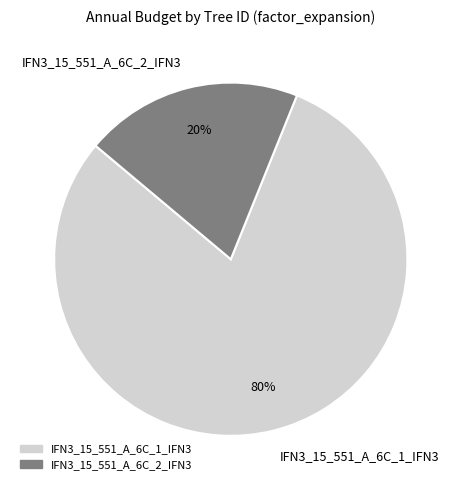

Is it true that IFN3_15_551_A_6C_1_IFN3 is 80% of the pie?

True